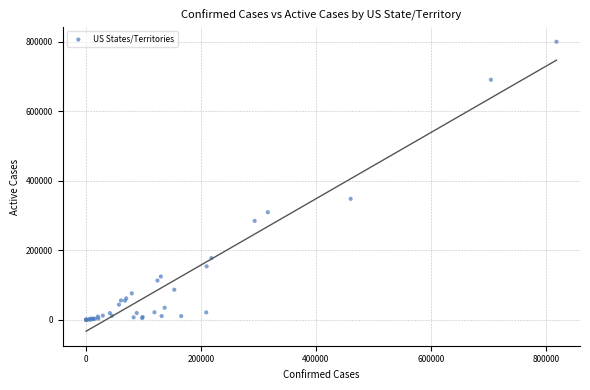

What Y value in the scatter plot is closest to 399936?

347856